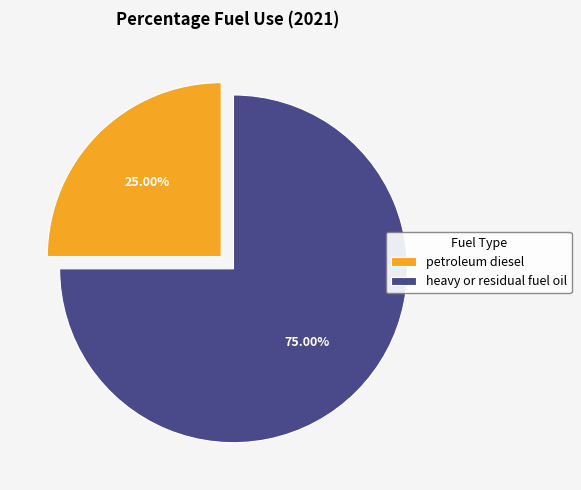

To the nearest percent, what percentage of the pie is heavy or residual fuel oil?

75%